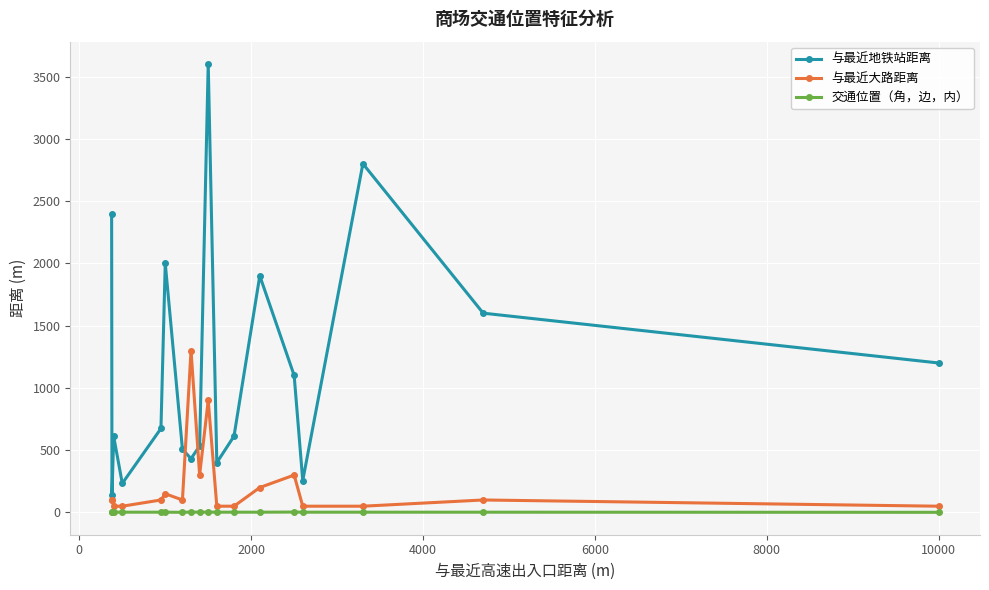

Which series has the widest spread of values?

与最近地铁站距离